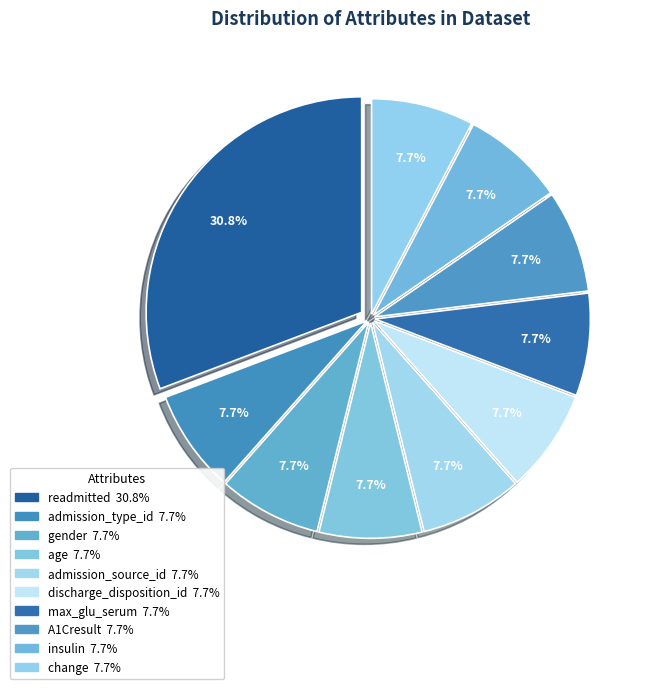

What is the largest slice in the pie chart?

readmitted